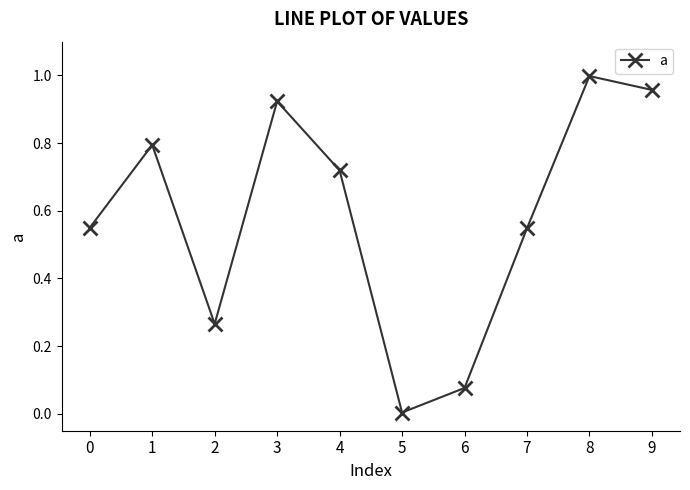

True or false: the data shows 1.0 at 9.

True